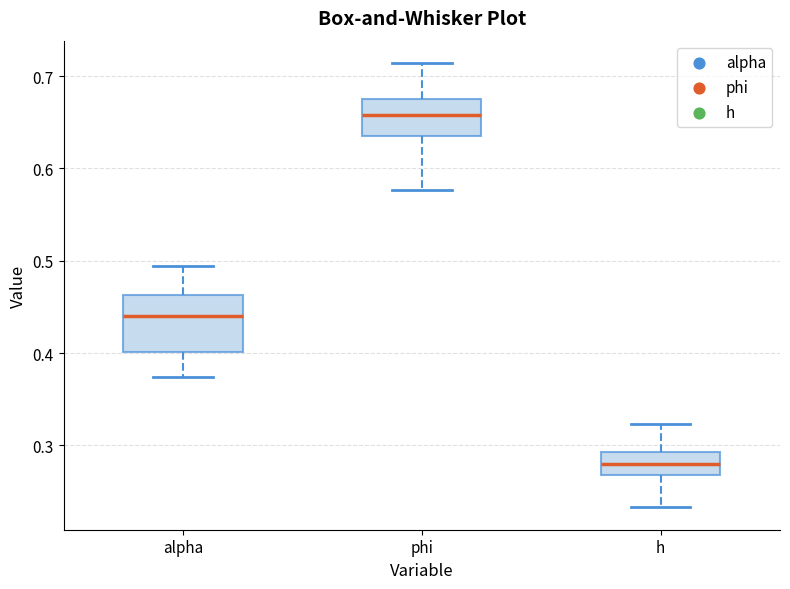

Where is the upper edge of the box for alpha on the y-axis? The values are not printed on the chart, so give them approximately, as read against the axis.

0.46